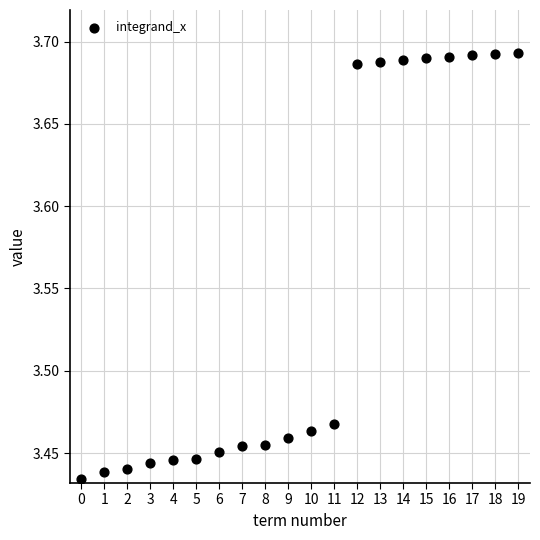

What is the range of Y values (max minus min)?

0.3